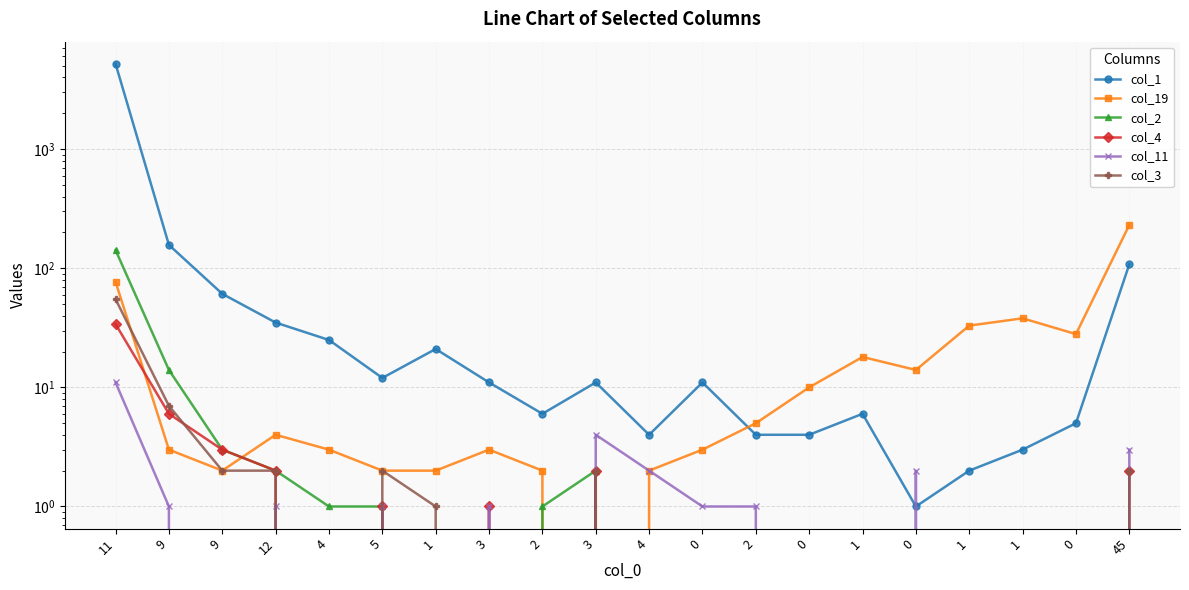

Reading left to right, what are all the values shown in this chart?

col_1: 11=5204	9=157	9=61	12=35	4=25	5=12	1=21	3=11	2=6	3=11	4=4	0=11	2=4	0=4	1=6	0=1	1=2	1=3	0=5	45=108
col_19: 11=77	9=3	9=2	12=4	4=3	5=2	1=2	3=3	2=2	3=0	4=2	0=3	2=5	0=10	1=18	0=14	1=33	1=38	0=28	45=231
col_2: 11=142	9=14	9=3	12=2	4=1	5=1	1=0	3=0	2=1	3=2	4=0	0=0	2=0	0=0	1=0	0=0	1=0	1=0	0=0	45=0
col_4: 11=34	9=6	9=3	12=2	4=0	5=1	1=0	3=1	2=0	3=2	4=0	0=0	2=0	0=0	1=0	0=0	1=0	1=0	0=0	45=2
col_11: 11=11	9=1	9=0	12=1	4=0	5=1	1=0	3=1	2=0	3=4	4=2	0=1	2=1	0=0	1=0	0=2	1=0	1=0	0=0	45=3
col_3: 11=55	9=7	9=2	12=2	4=0	5=2	1=1	3=0	2=0	3=2	4=0	0=0	2=0	0=0	1=0	0=0	1=0	1=0	0=0	45=2